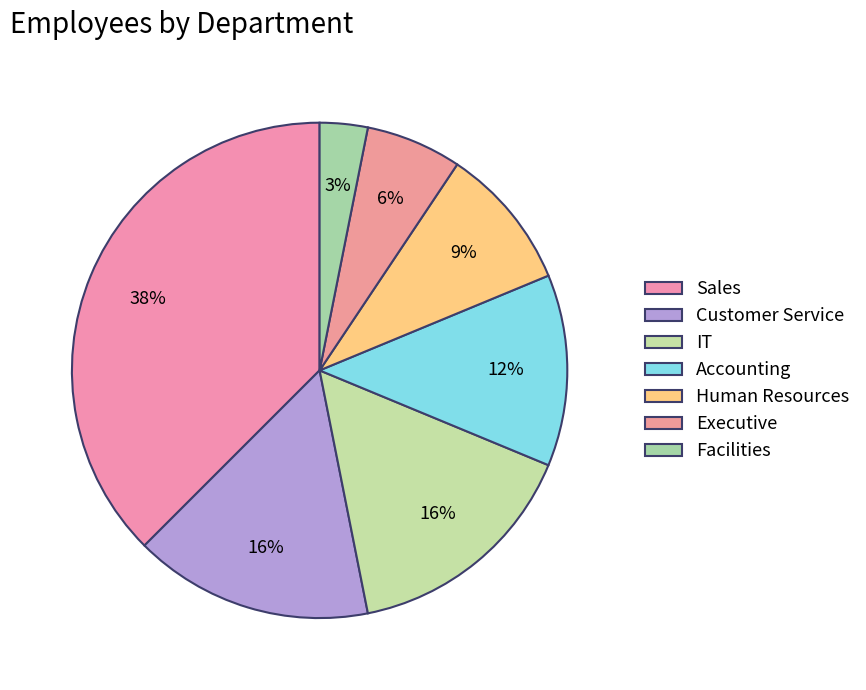

How many segments does this pie chart have?

7